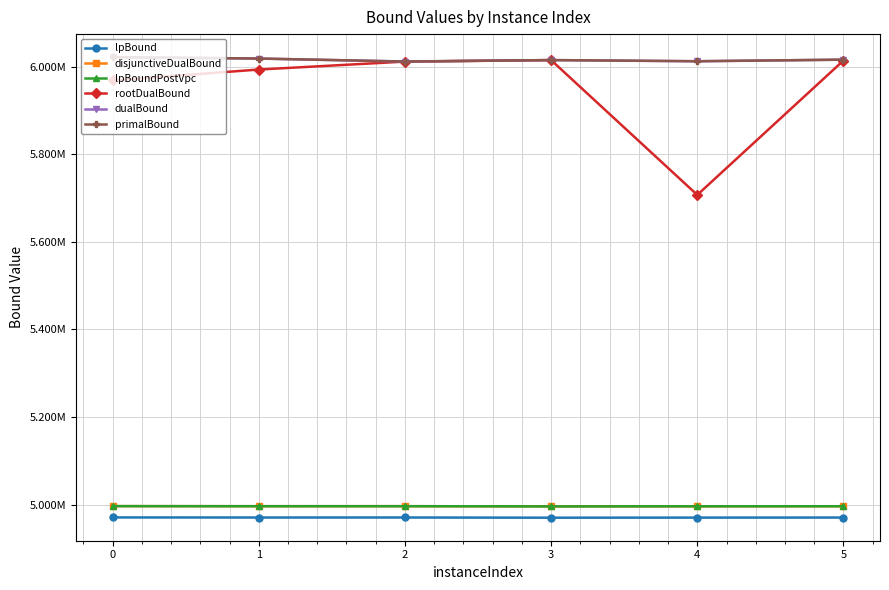

What is the difference between the second highest and second lowest values in the lpBound series?

254.3